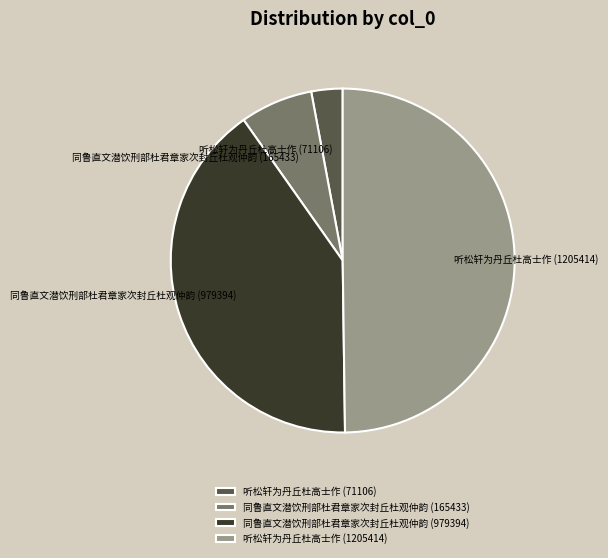

Rank the categories by value from highest to lowest.

听松轩为丹丘杜高士作 (1205414), 同鲁直文潜饮刑部杜君章家次封丘杜观仲韵 (979394), 同鲁直文潜饮刑部杜君章家次封丘杜观仲韵 (165433), 听松轩为丹丘杜高士作 (71106)